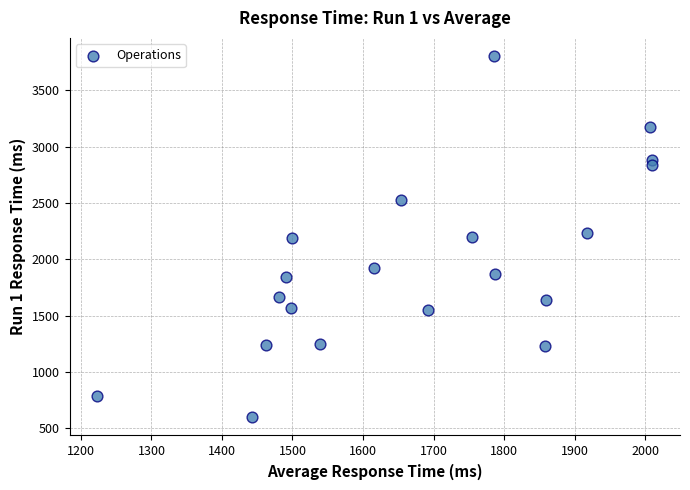

What is the range of Y values (max minus min)?

3209